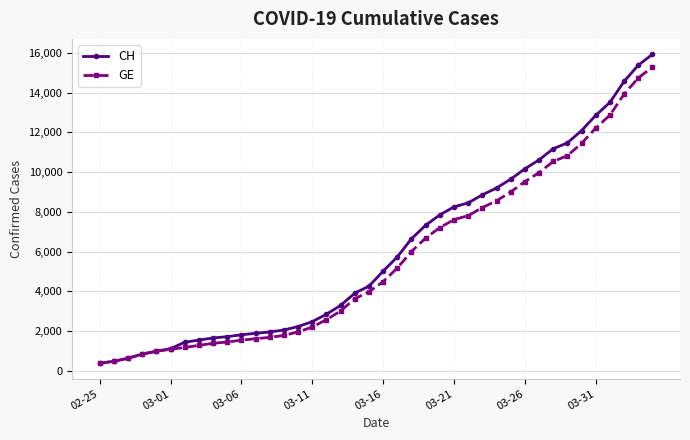

What is the value of the CH point at the 30th from the left?

9642